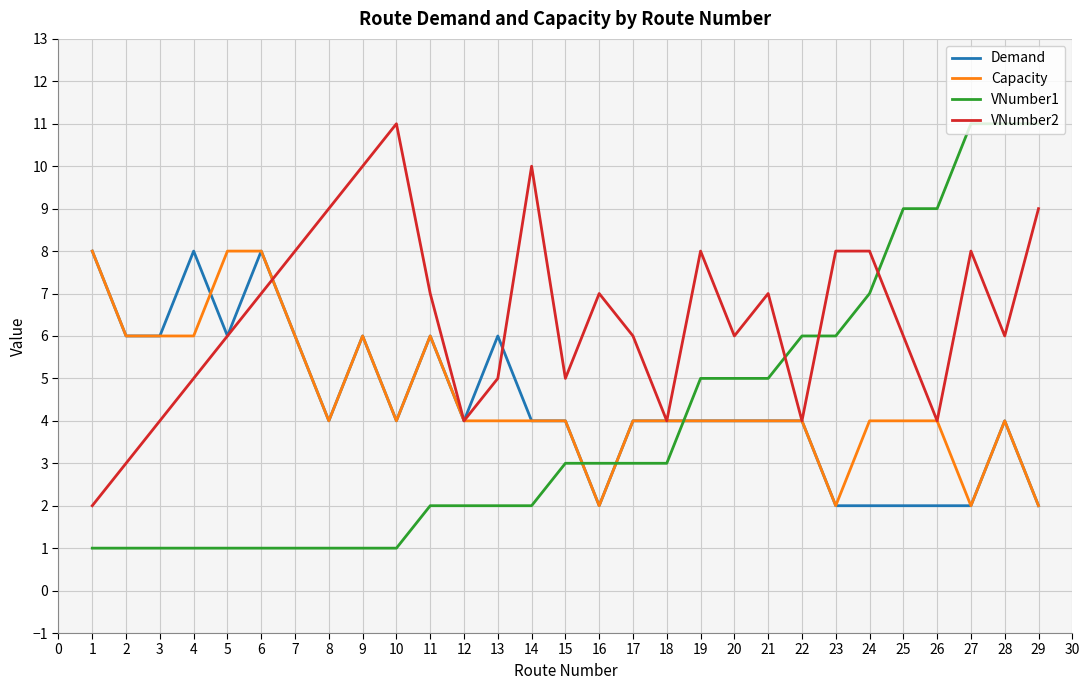

Is it true that VNumber2 equals 9 at 11?

False